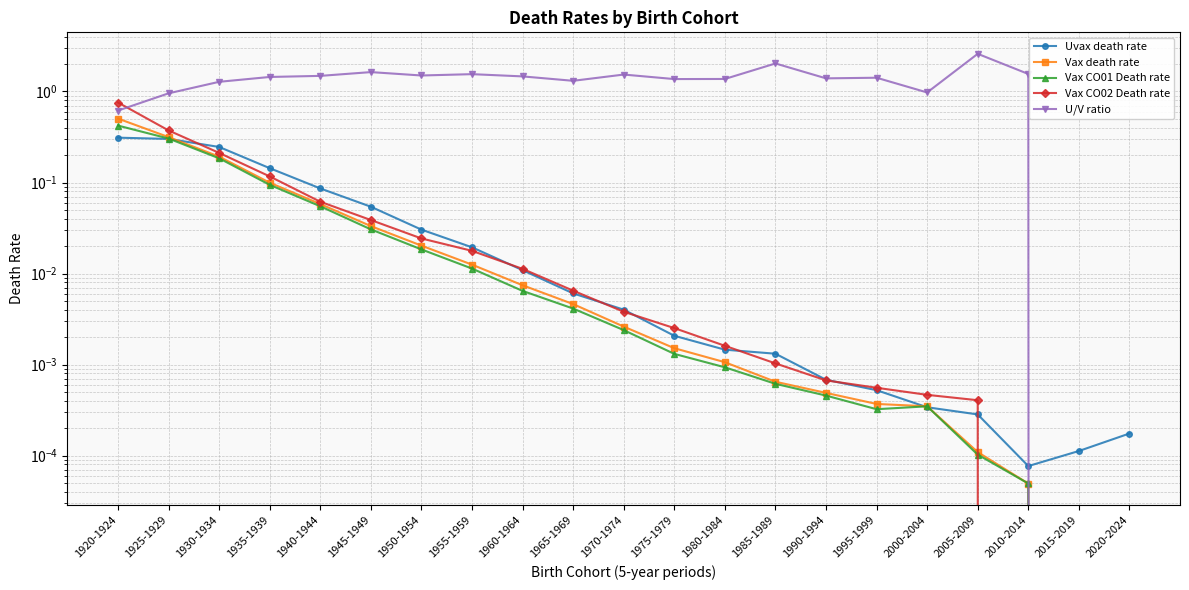

Does the chart have visible grid lines?

Yes